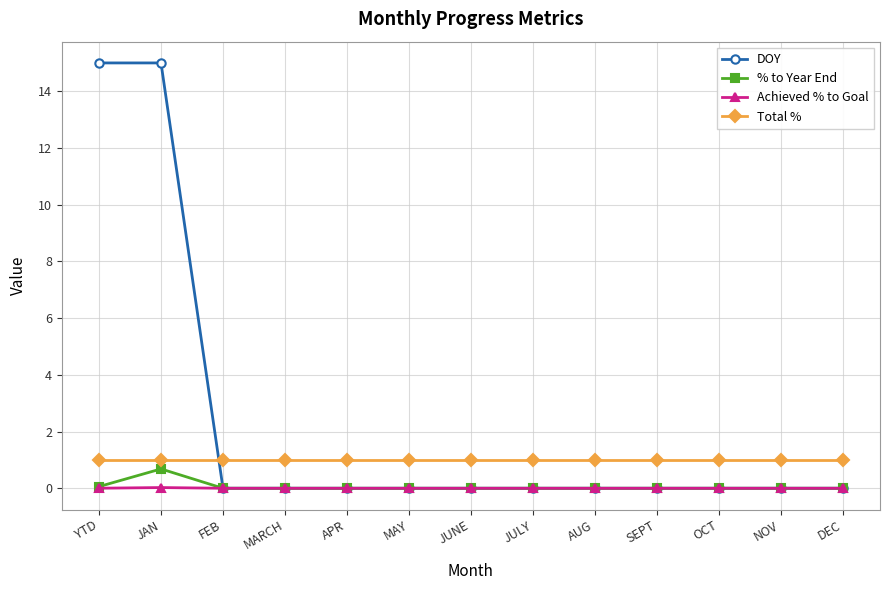

Count the number of data series in this chart.

4